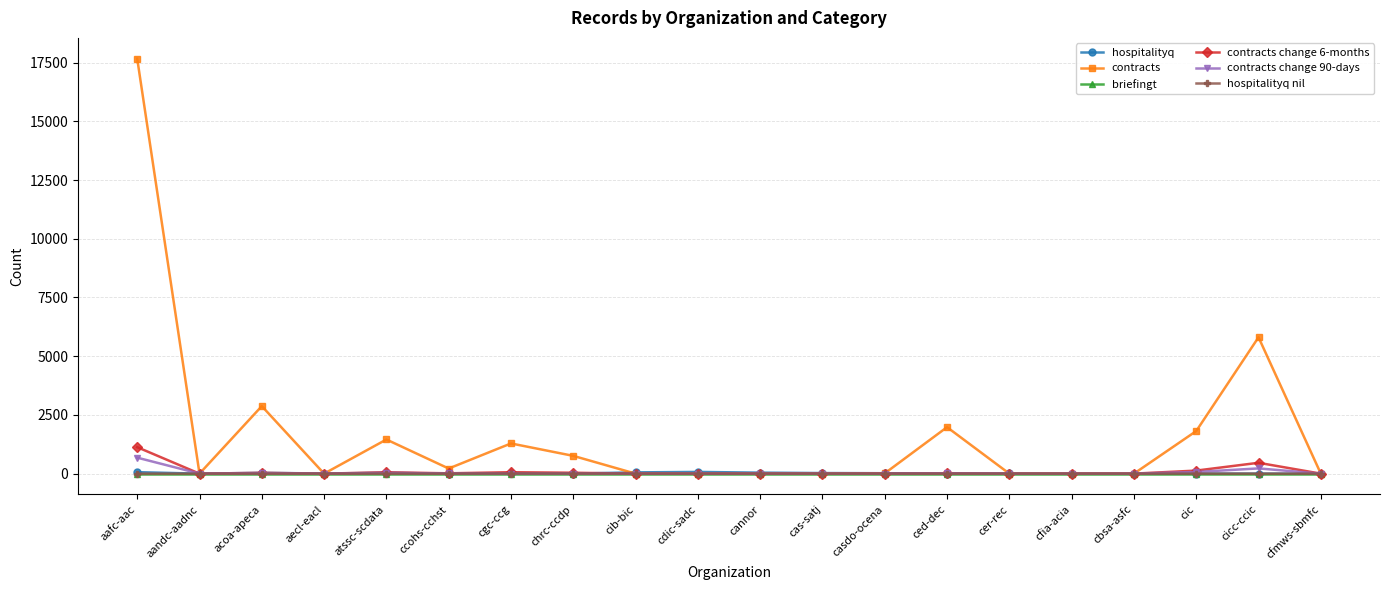

Which label corresponds to the largest value in the chart?

aafc-aac